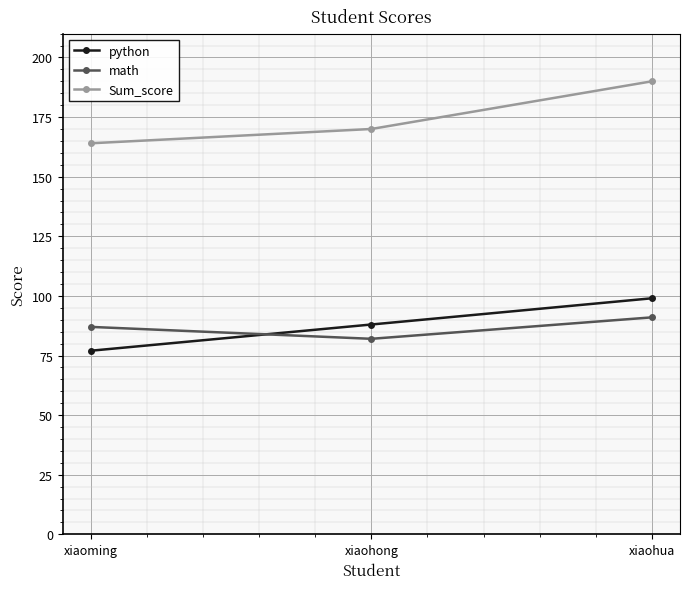

Does the chart have visible grid lines?

Yes